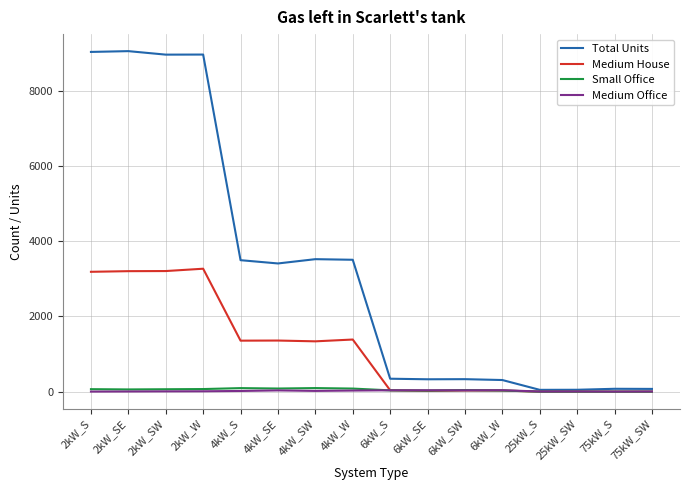

True or false: Small Office has a value of 95 at 4kW_SW.

True